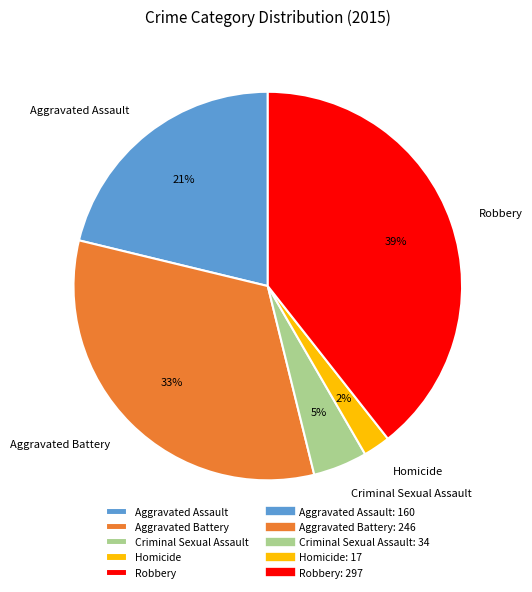

To the nearest percent, what is the combined percentage of Criminal Sexual Assault and Homicide?

7%